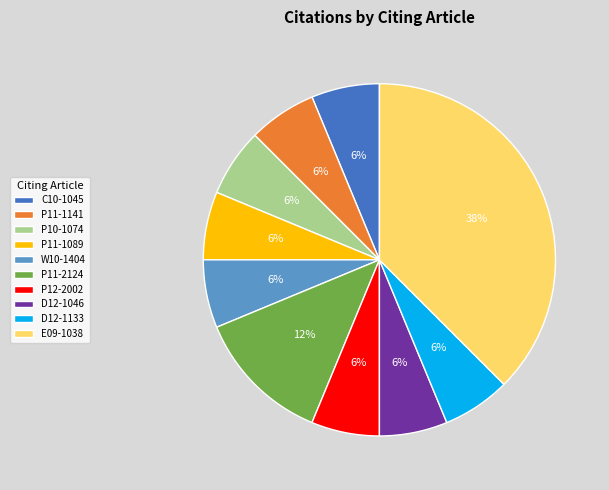

Is it true that D12-1046 is 6% of the pie?

True